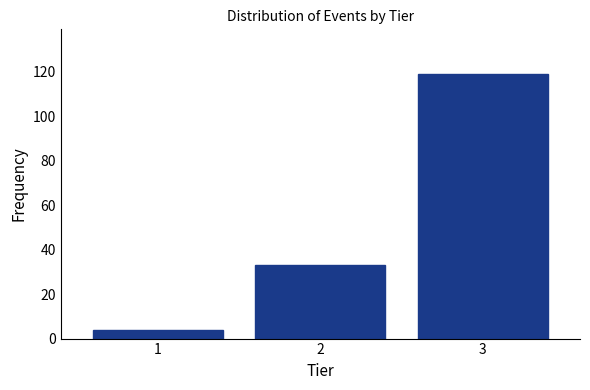

Reading right to left, extract all data points from this chart.

3=119	2=33	1=4